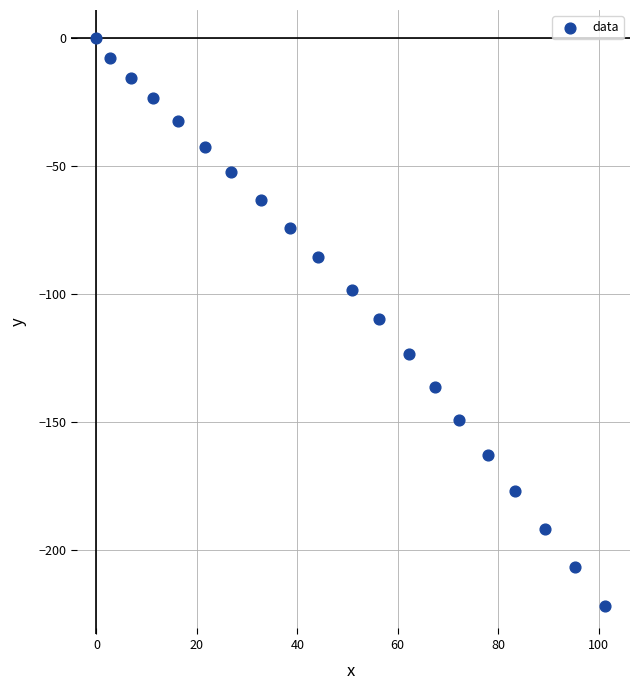

What is the range of X values (max minus min)?

101.2